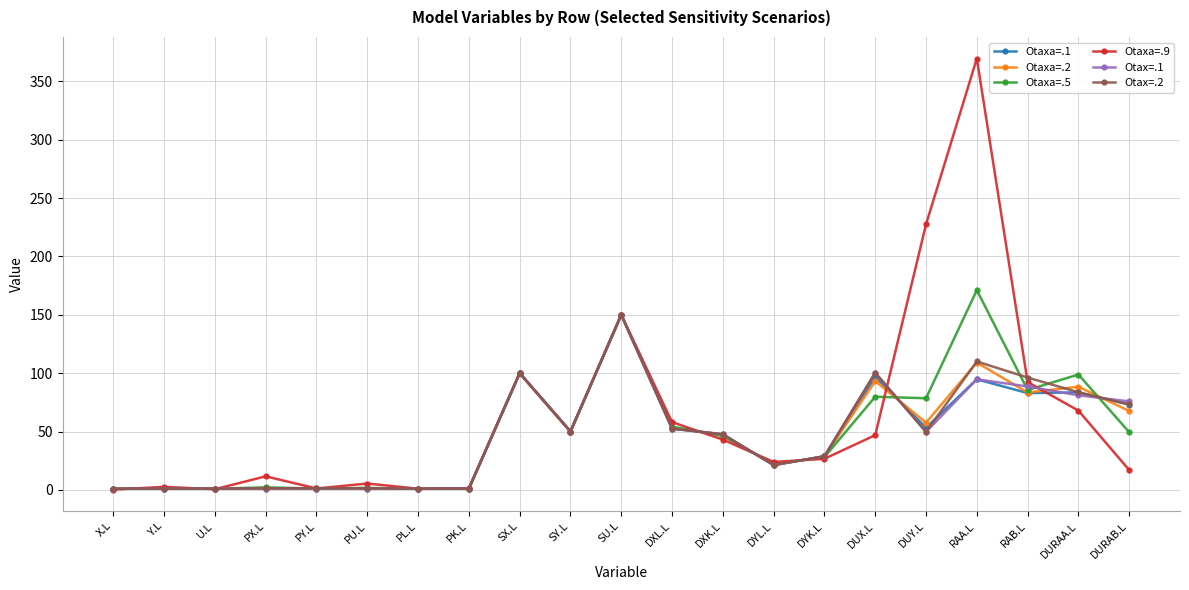

At which category does the chart reach its peak across all series?

RAA.L